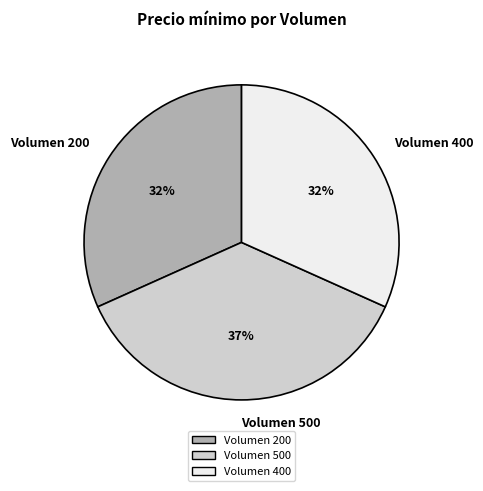

Is Volumen 200 the majority of the pie?

No